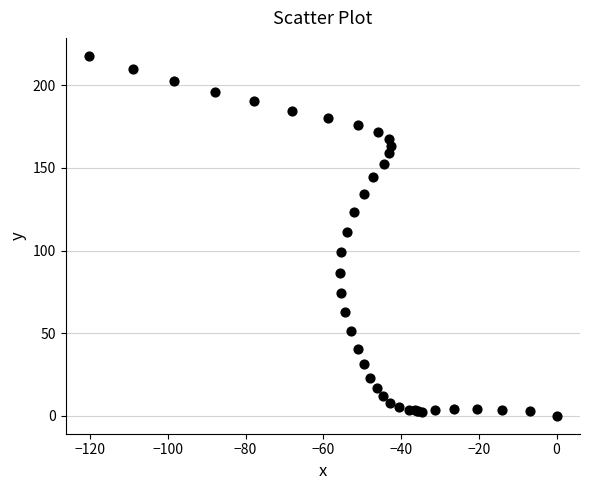

What Y value in the scatter plot is closest to 108?

111.5